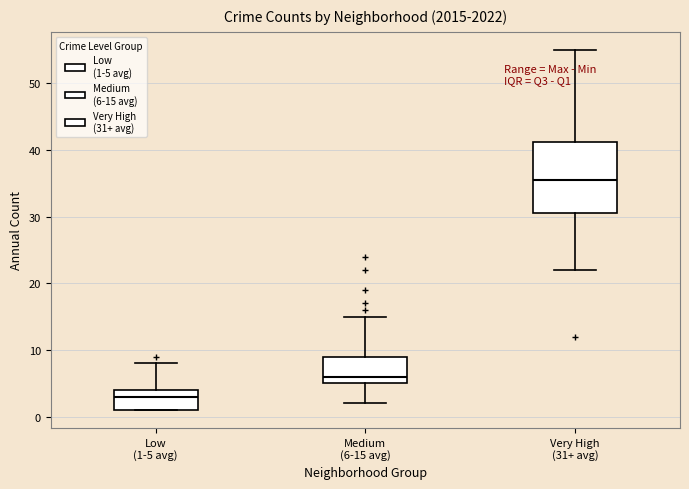

Where does the median line of the box for Very High (31+ avg) sit on the y-axis? The values are not printed on the chart, so give them approximately, as read against the axis.

36